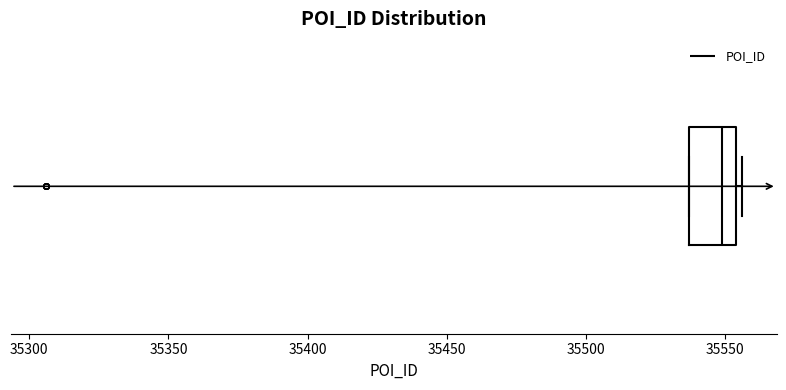

Read this box plot against the x-axis: the position of the median line, the range covered by the box, and the ends of both whiskers. The values are not printed on the chart, so give them approximately, as read against the axis.

median 35550, box 35535 to 35555, whiskers 35535 to 35555 (just right of the box's right edge)